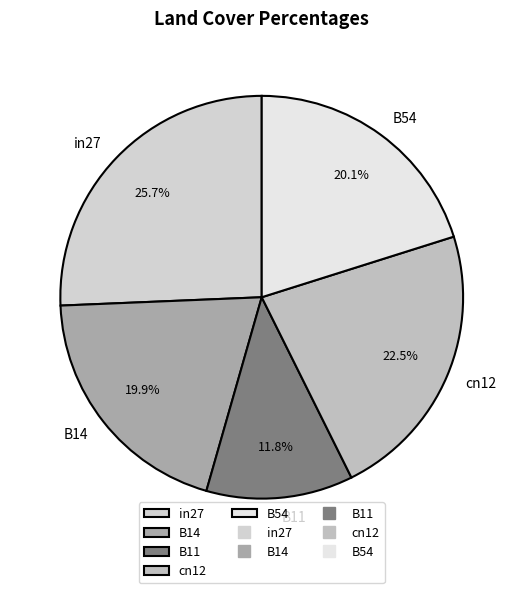

Between in27 and cn12, which is larger?

in27